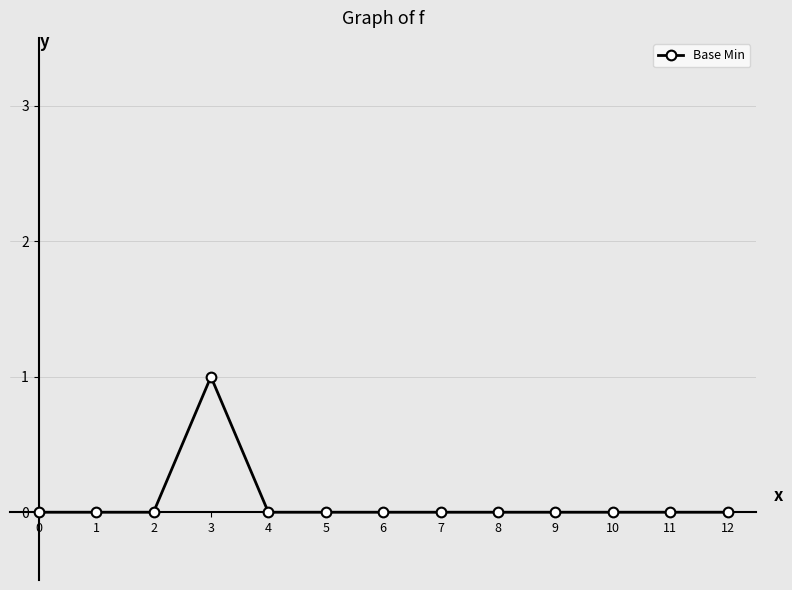

True or false: the data shows 0 at 7.

True